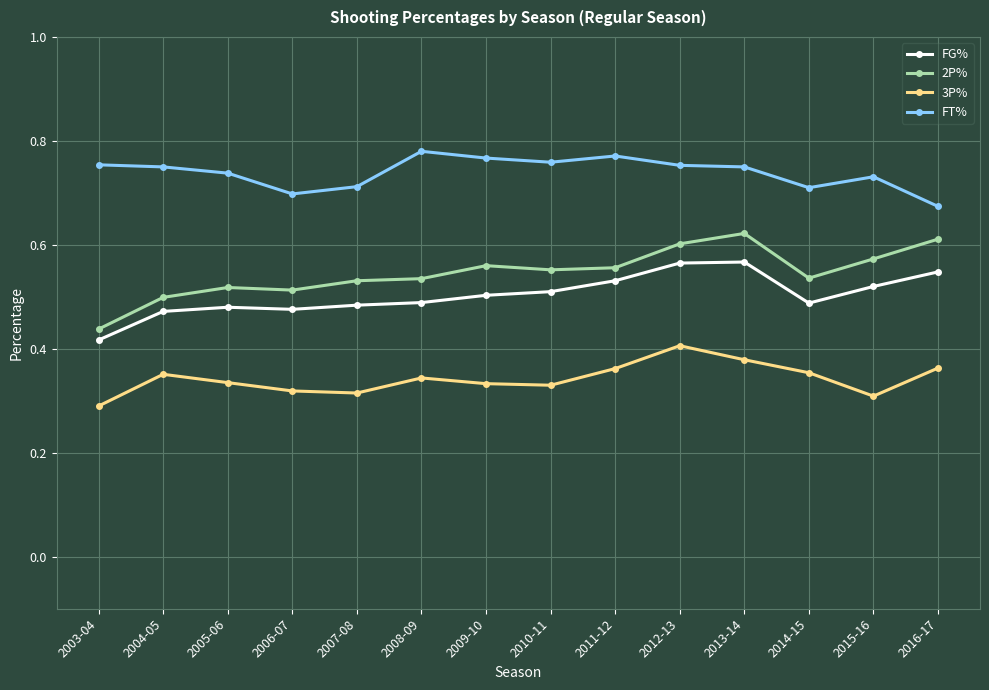

What is the label of the 2nd point from the left?

2004-05